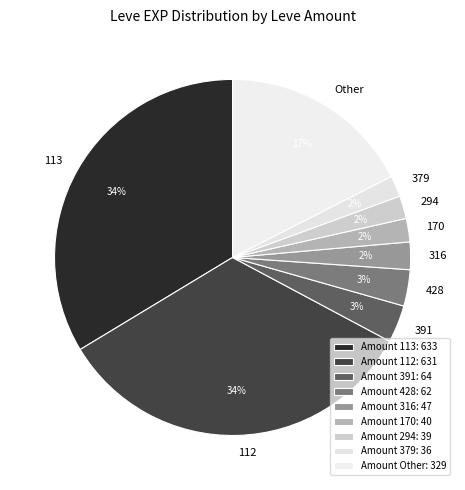

What percentage is the 112 slice, to the nearest percent?

34%